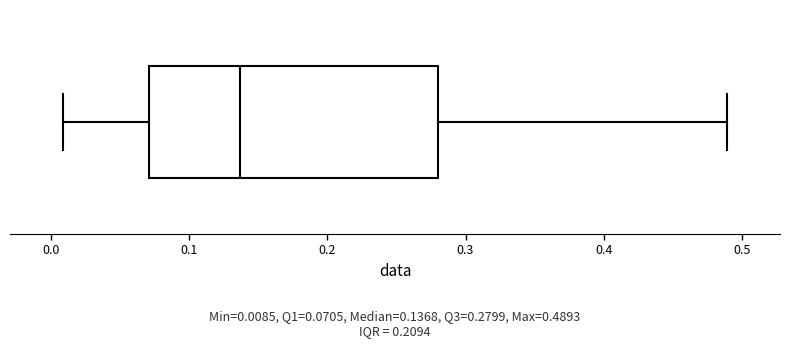

Transcribe this box plot: give where the median line is, the range the box spans, and where the two whiskers end, as read against the x-axis. The values are not printed on the chart, so give them approximately, as read against the axis.

median 0.14, box 0.07 to 0.28, whiskers 0.01 to 0.49